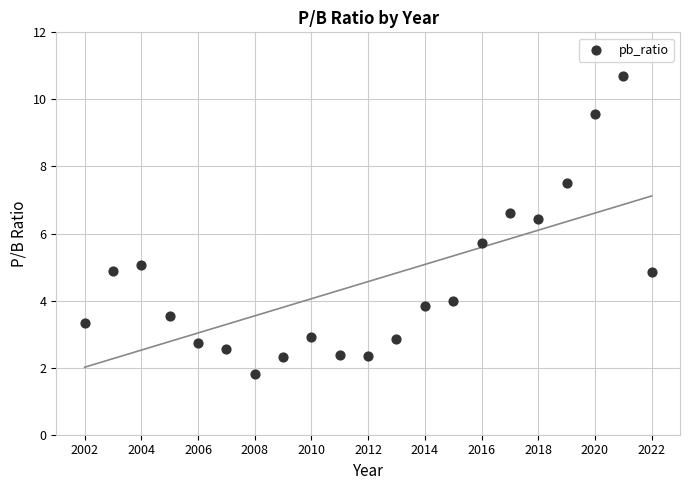

What Y value in the scatter plot is closest to 6?

5.7